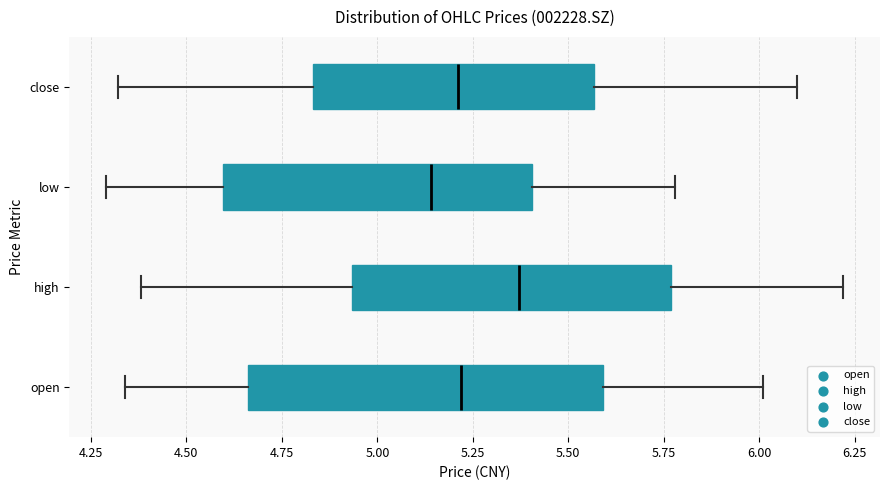

Which box has the furthest to the right median line?

high